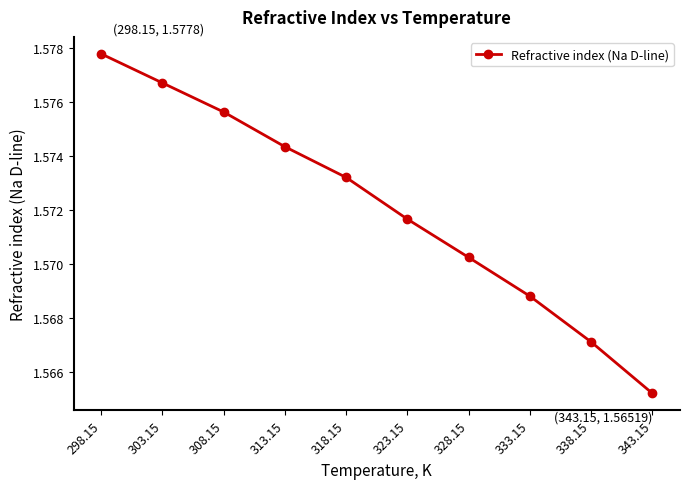

True or false: there are more than 1 points higher than both neighbors.

False